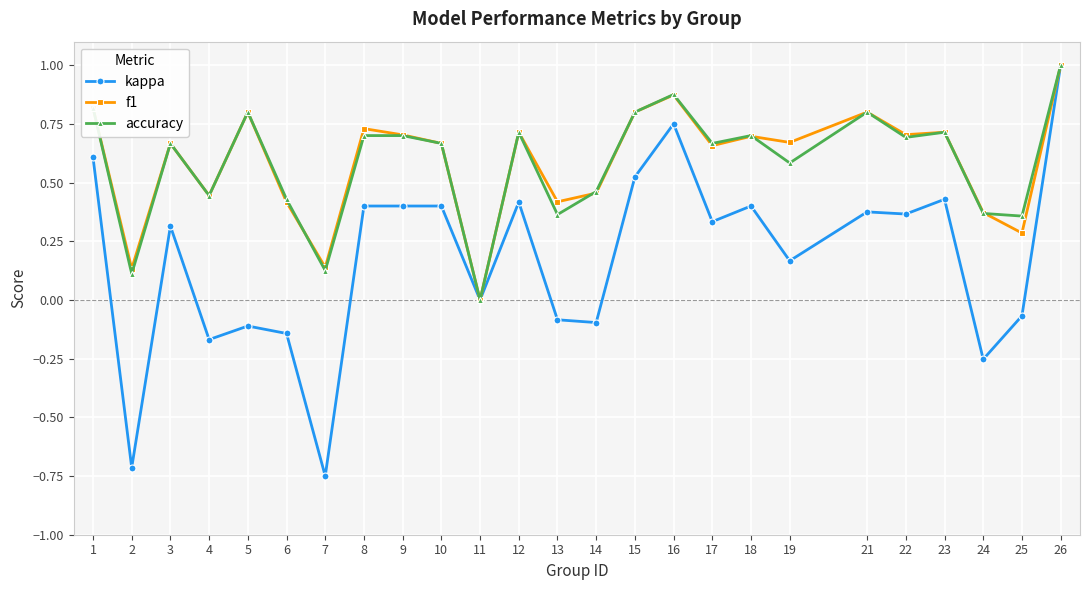

What is the difference between the kappa values at 13 and 2?

0.6